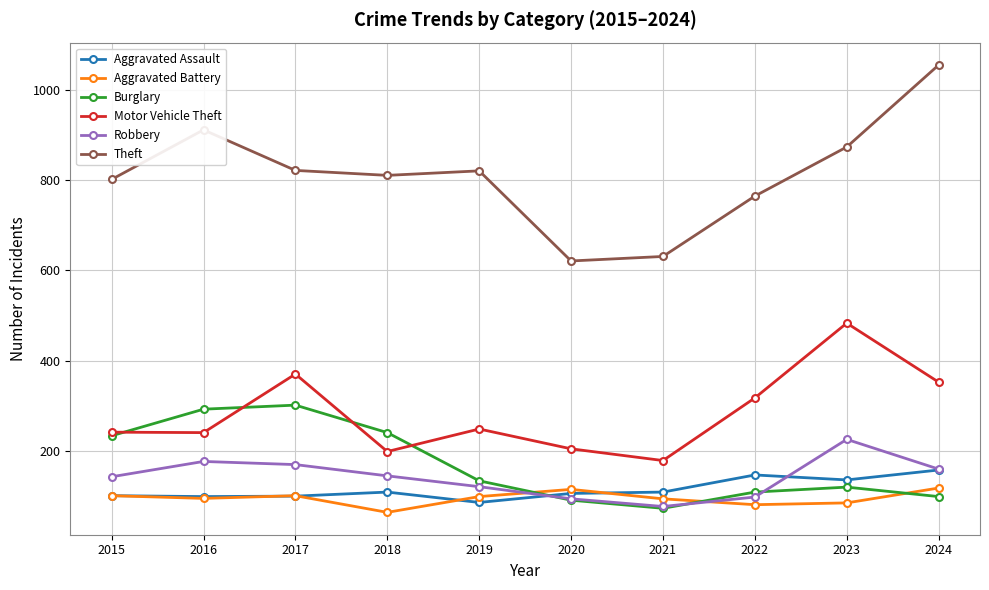

How many data points does each series have?

10